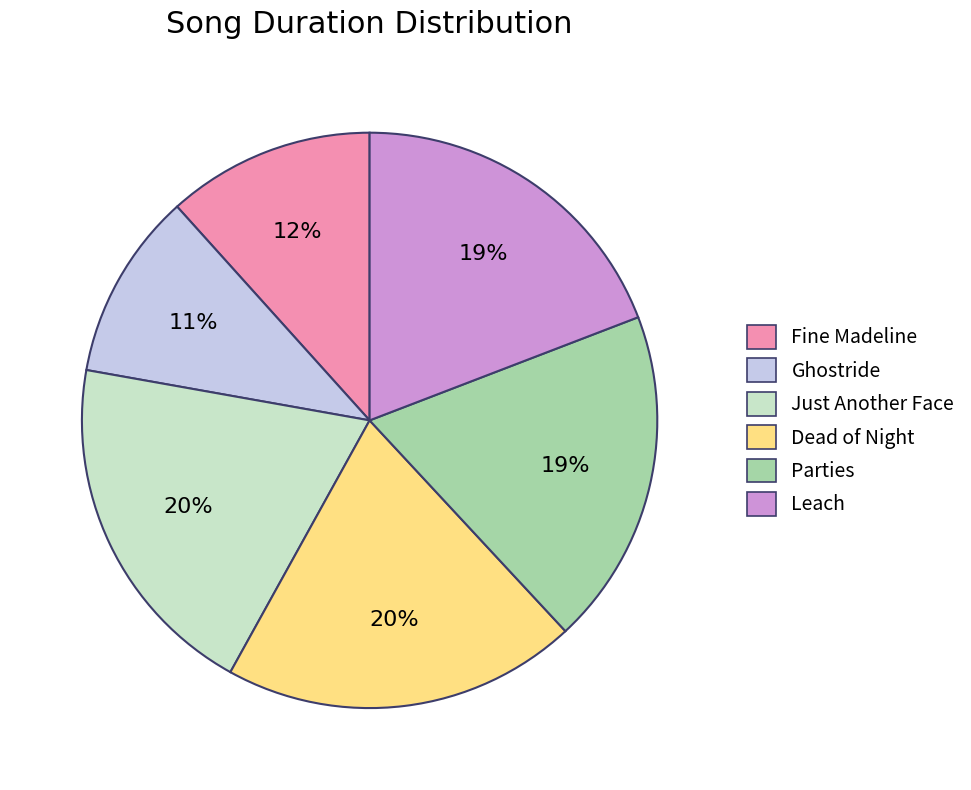

Does any single category account for the majority?

No